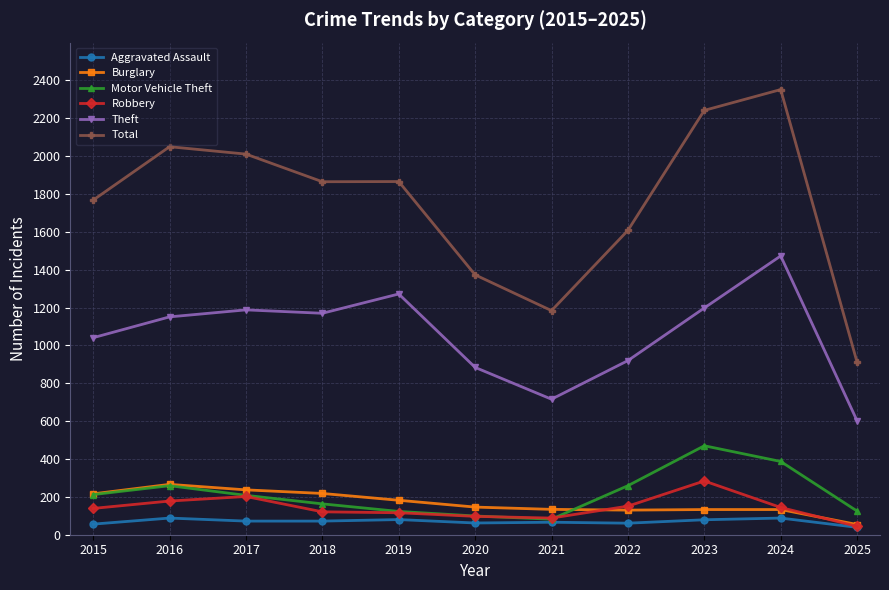

At which label is Total closest to 1631?

2022